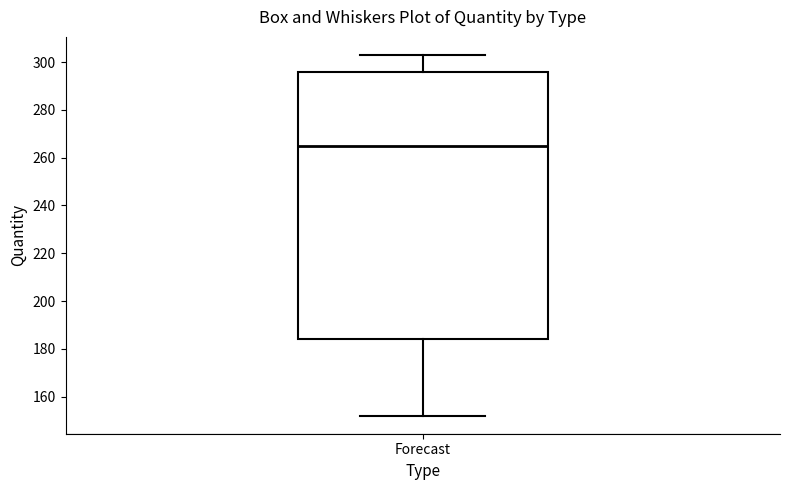

Transcribe this box plot: give where the median line is, the range the box spans, and where the two whiskers end, as read against the y-axis. The values are not printed on the chart, so give them approximately, as read against the axis.

median 266, box 184 to 296, whiskers 152 to 304